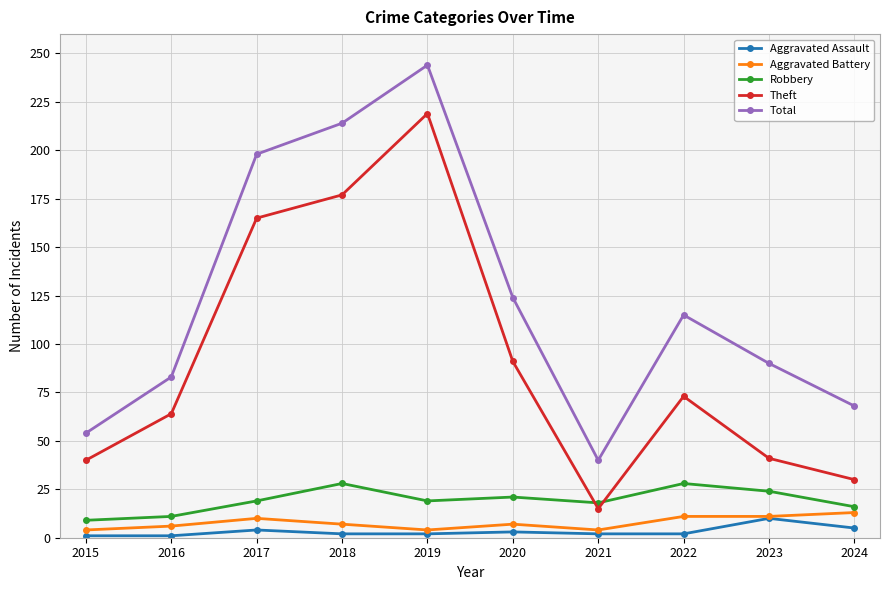

What is the maximum value shown in the chart?

244